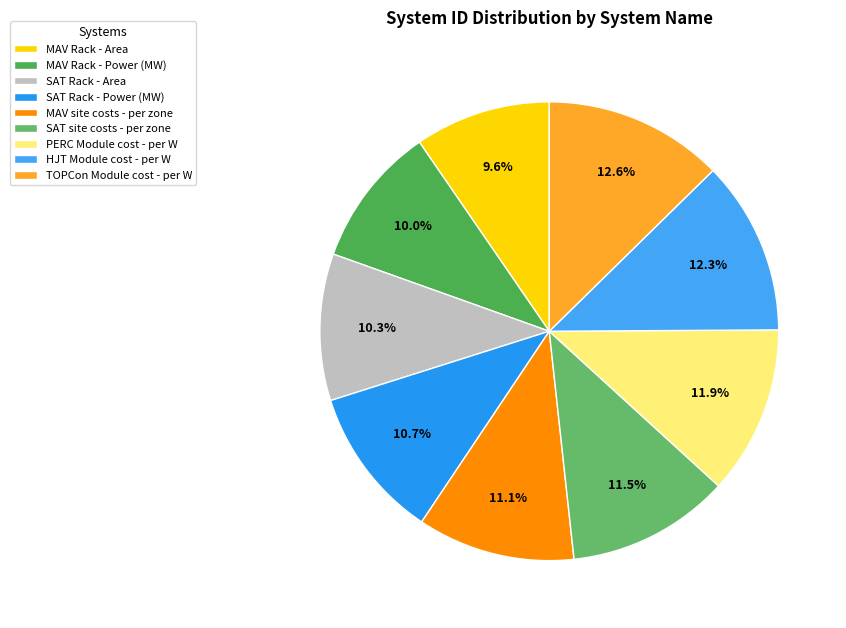

To the nearest percent, what is the difference between the largest and smallest slice percentages?

3%